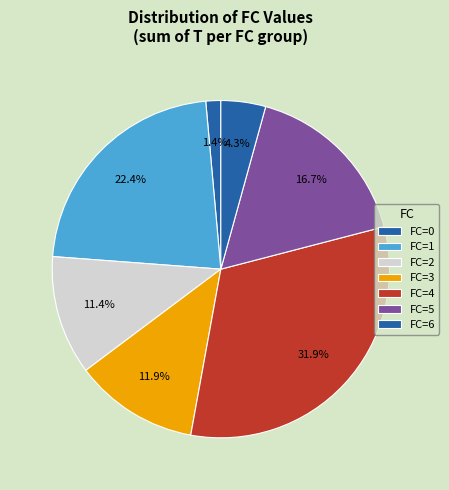

Count the number of slices in the pie.

7